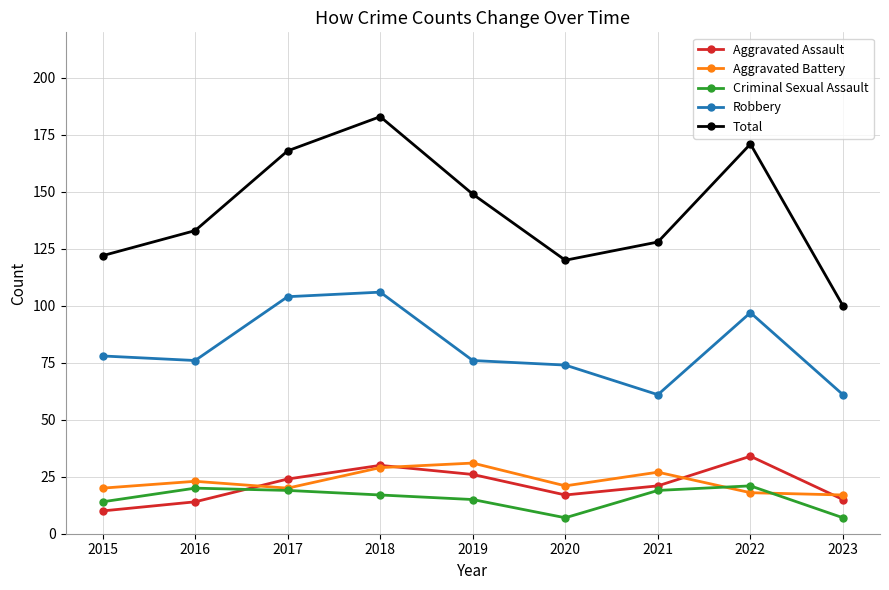

Which series changed the most between 2017 and 2023?

Total